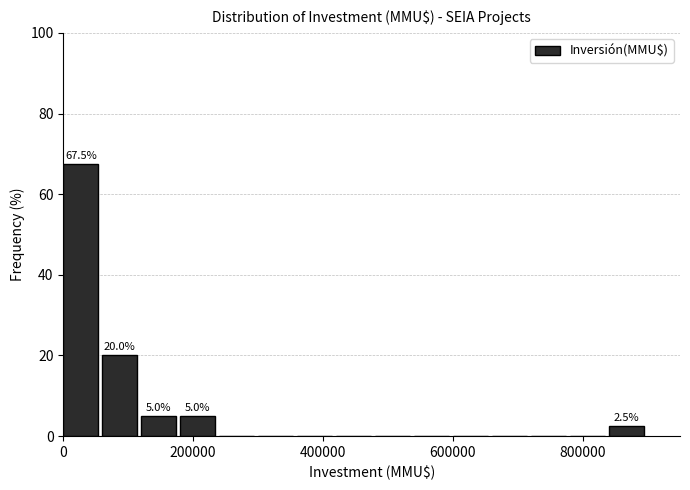

Around what value on the x-axis is the tallest bar? Give the approximate position of its centre, as read against the axis.

20000